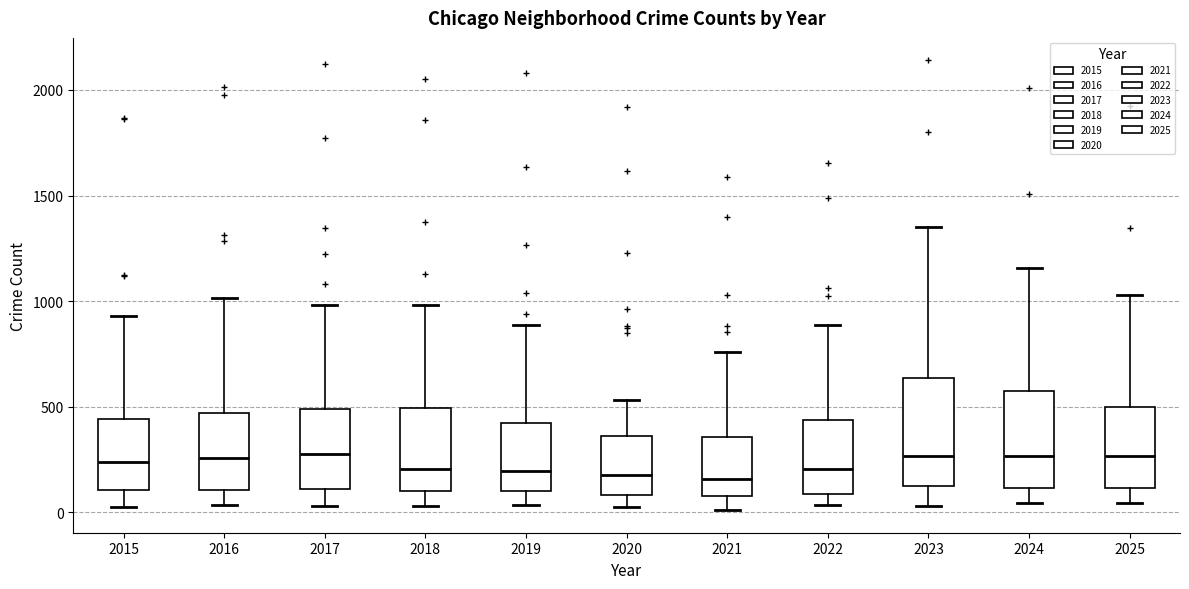

Reading left to right, read every box against the y-axis: the position of its median line, the range the box covers, and the ends of its whiskers. The values are not printed on the chart, so give them approximately, as read against the axis.

2015: median 250, box 100 to 450, whiskers 0 to 950
2016: median 250, box 100 to 450, whiskers 50 to 1000
2017: median 250, box 100 to 500, whiskers 50 to 1000
2018: median 200, box 100 to 500, whiskers 50 to 1000
2019: median 200, box 100 to 400, whiskers 50 to 900
2020: median 200, box 100 to 350, whiskers 50 to 550
2021: median 150, box 100 to 350, whiskers 0 to 750
2022: median 200, box 100 to 450, whiskers 50 to 900
2023: median 250, box 100 to 650, whiskers 50 to 1350
2024: median 250, box 100 to 600, whiskers 50 to 1150
2025: median 250, box 100 to 500, whiskers 50 to 1050